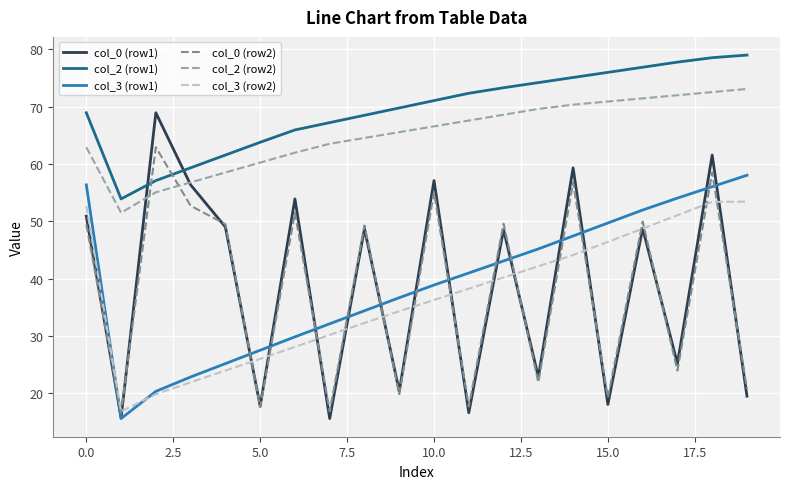

Which series has the largest range (max minus min)?

col_0 (row1)